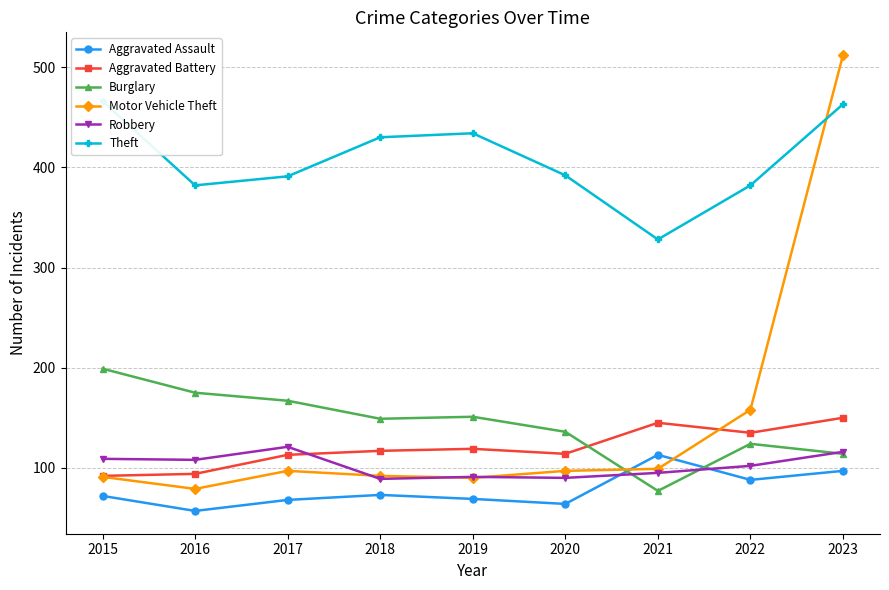

How many times do Aggravated Battery and Robbery cross each other?

1